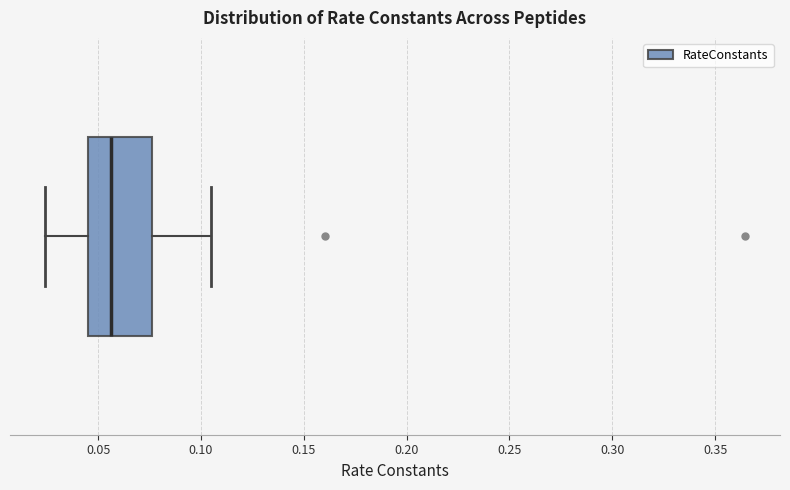

Where does the median line of the box sit on the x-axis? The values are not printed on the chart, so give them approximately, as read against the axis.

0.055